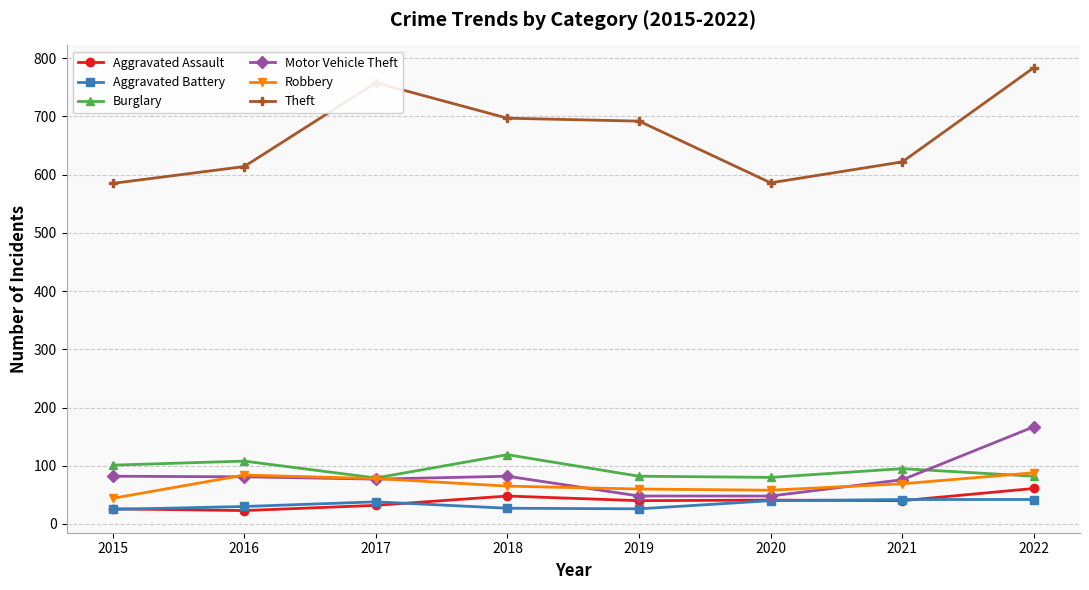

True or false: Robbery and Aggravated Assault intersect in this chart.

False